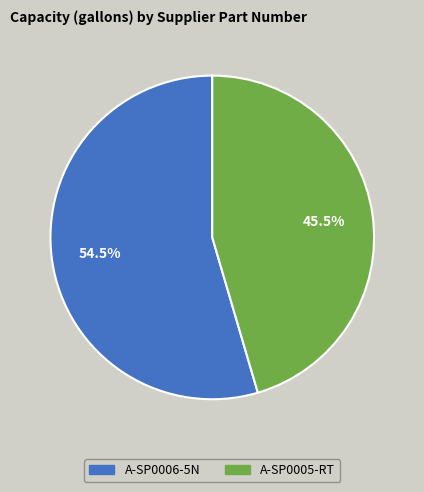

Count the number of slices in the pie.

2